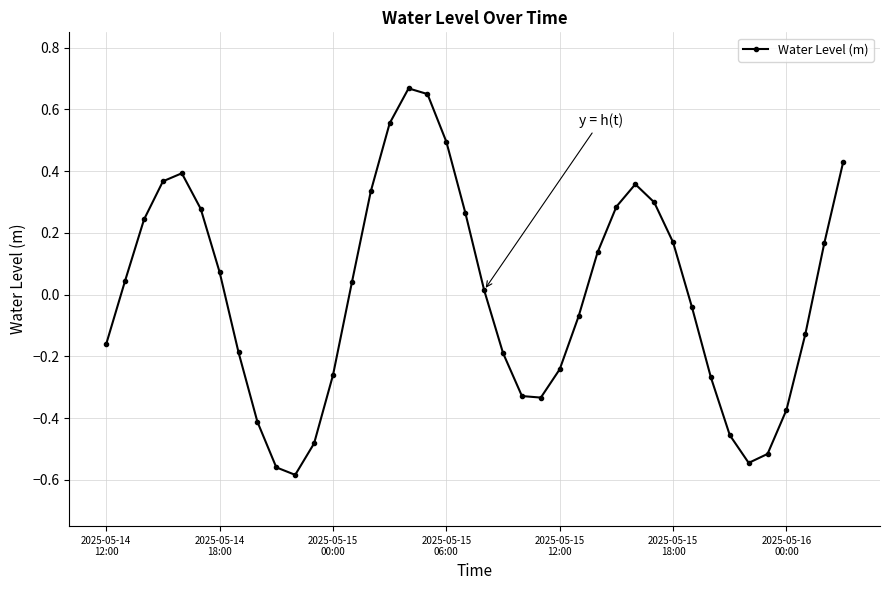

How many points are higher than both their immediate neighbors (excluding endpoints)?

3